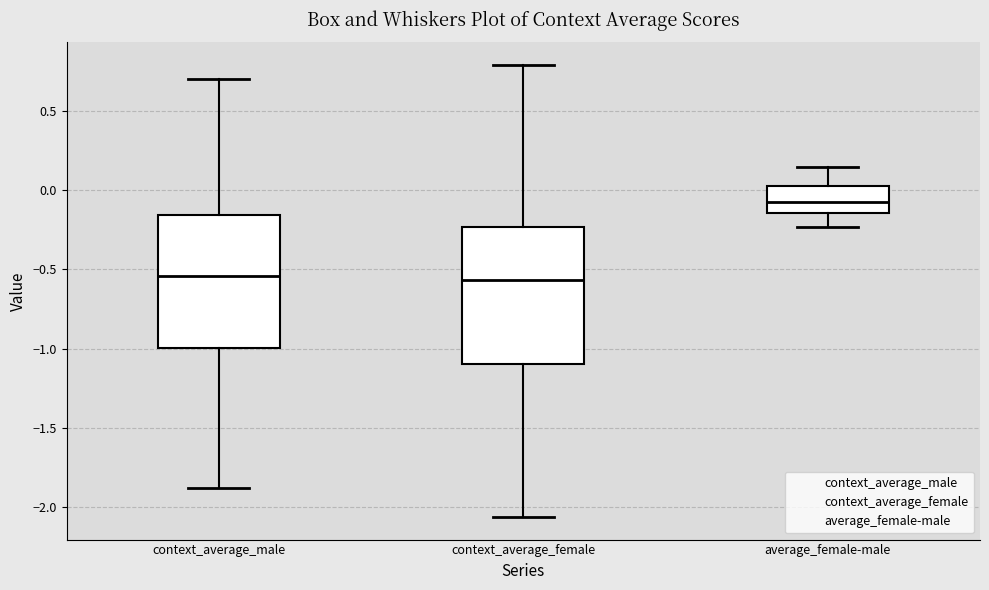

Reading left to right, read every box against the y-axis: the position of its median line, the range the box covers, and the ends of its whiskers. The values are not printed on the chart, so give them approximately, as read against the axis.

context_average_male: median -0.55, box -1.00 to -0.15, whiskers -1.90 to 0.70
context_average_female: median -0.55, box -1.10 to -0.25, whiskers -2.05 to 0.80
average_female-male: median -0.05, box -0.15 to 0.05, whiskers -0.25 to 0.15